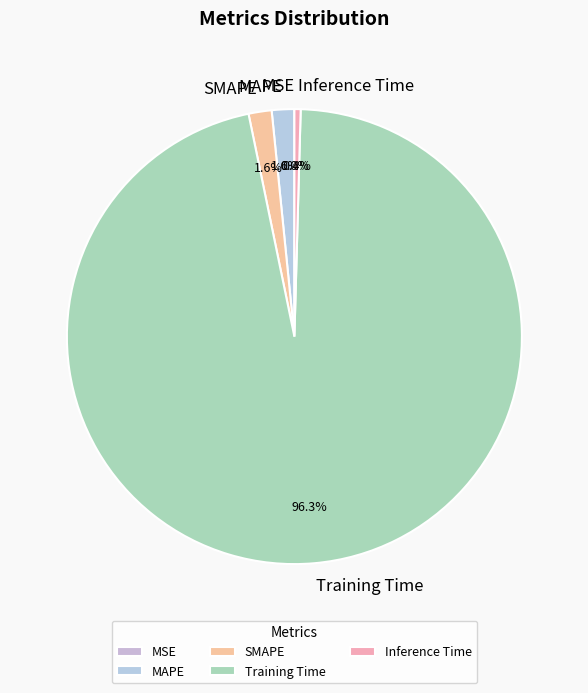

To the nearest percent, what percentage of the pie is Training Time?

96%